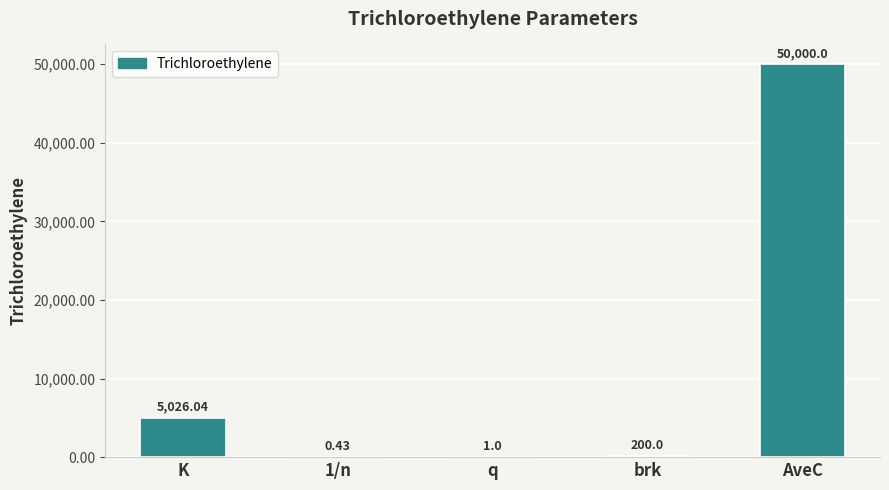

Count the number of categories in the chart.

5